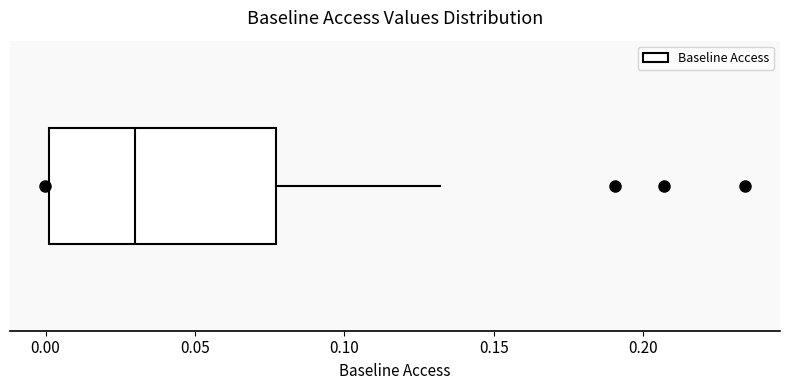

Transcribe this box plot: give where the median line is, the range the box spans, and where the two whiskers end, as read against the x-axis. The values are not printed on the chart, so give them approximately, as read against the axis.

median 0.030, box 0.000 to 0.075, whiskers 0.000 to 0.130